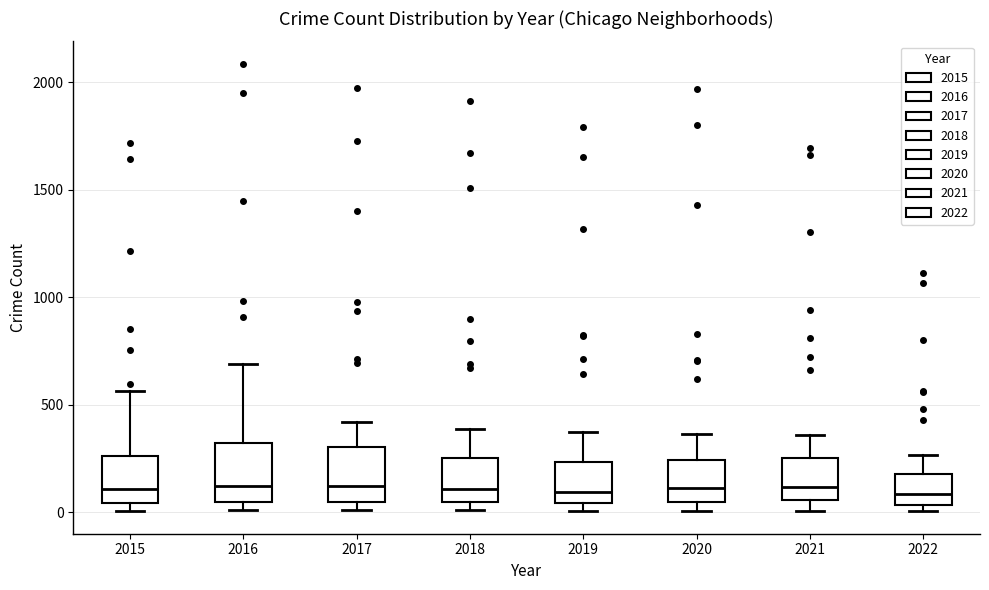

Reading left to right, read every box against the y-axis: the position of its median line, the range the box covers, and the ends of its whiskers. The values are not printed on the chart, so give them approximately, as read against the axis.

2015: median 100, box 50 to 250, whiskers 0 to 550
2016: median 150, box 50 to 300, whiskers 0 to 700
2017: median 100, box 50 to 300, whiskers 0 to 400
2018: median 100, box 50 to 250, whiskers 0 to 400
2019: median 100, box 50 to 250, whiskers 0 to 400
2020: median 100, box 50 to 250, whiskers 0 to 350
2021: median 100, box 50 to 250, whiskers 0 to 350
2022: median 100, box 50 to 200, whiskers 0 to 250